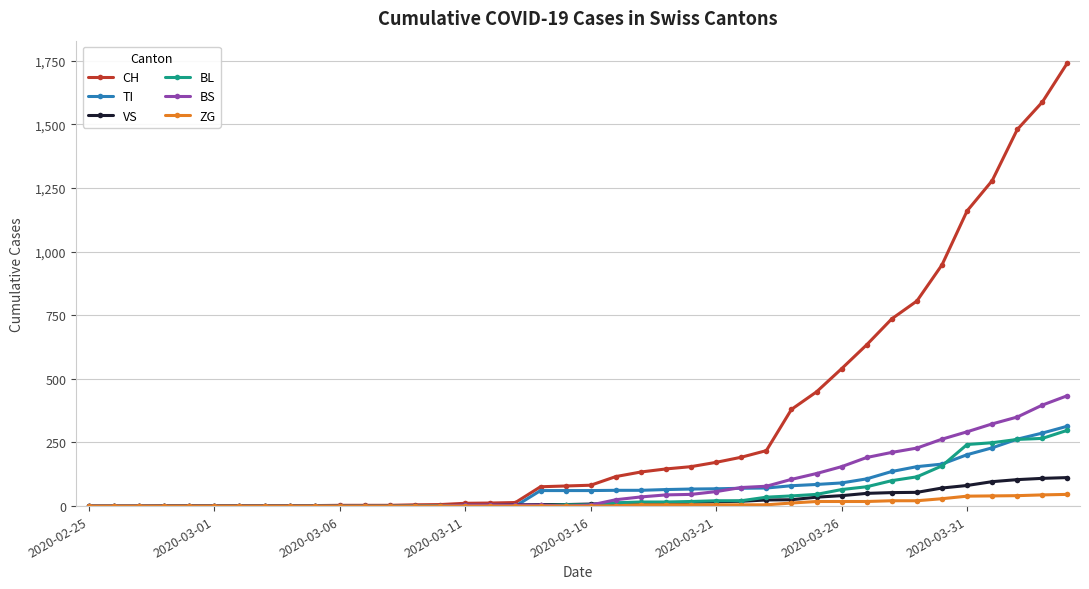

What is the maximum value shown in the chart?

1742